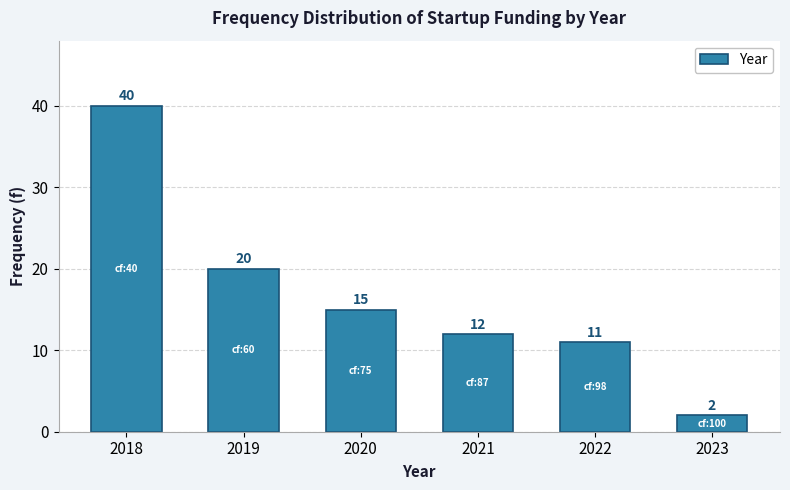

Reading right to left, list all the values displayed in this chart.

2023=2	2022=11	2021=12	2020=15	2019=20	2018=40